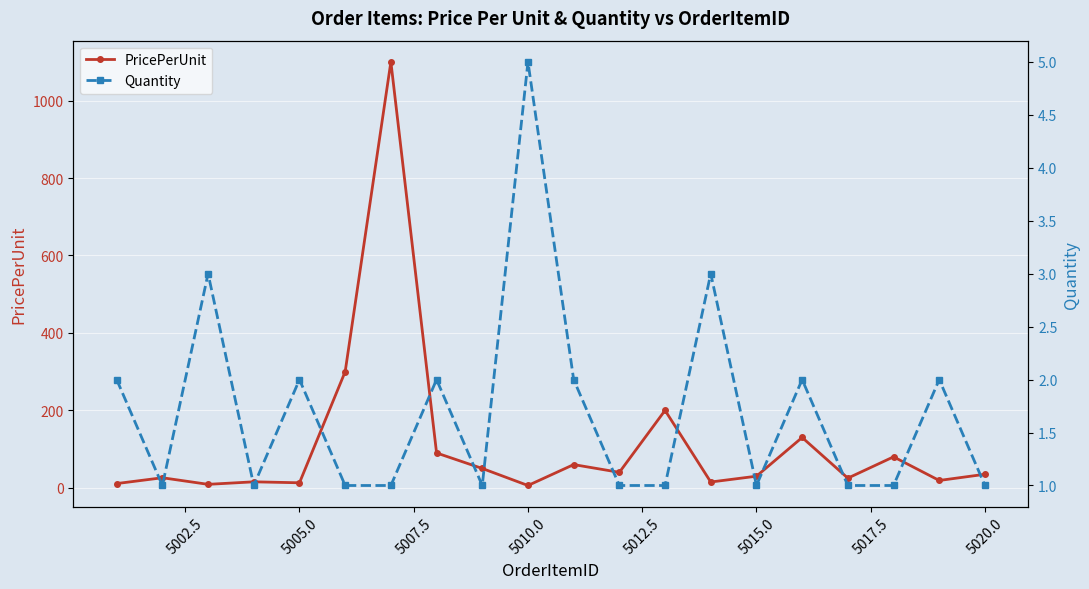

True or false: PricePerUnit and Quantity intersect in this chart.

False